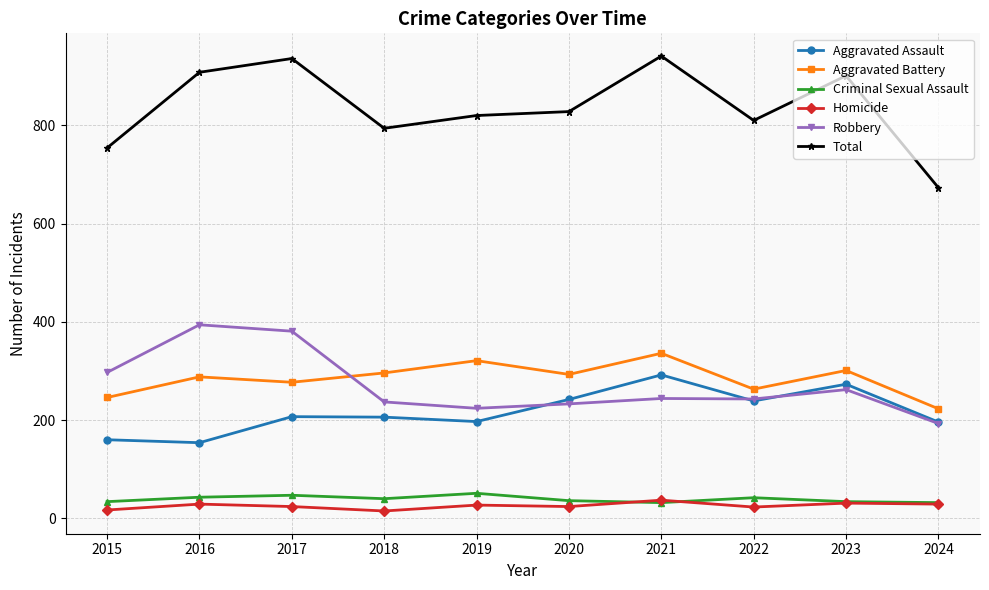

Which series has the largest range (max minus min)?

Total